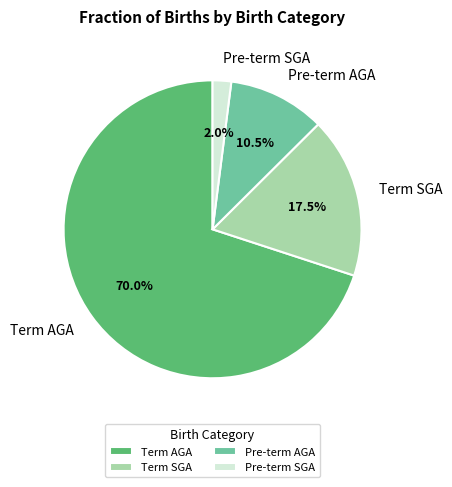

To the nearest percent, what is the difference between the Term AGA and Pre-term SGA slice percentages?

68%